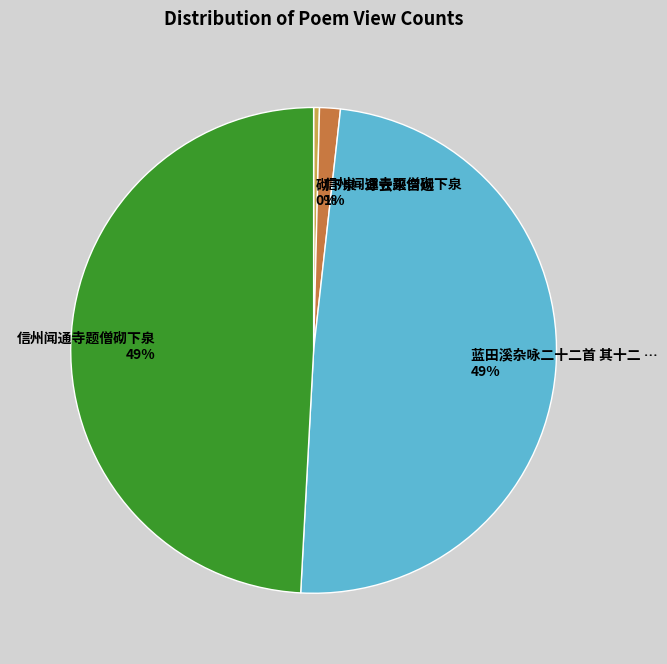

To the nearest percent, what is the difference between the largest and smallest slice percentages?

49%